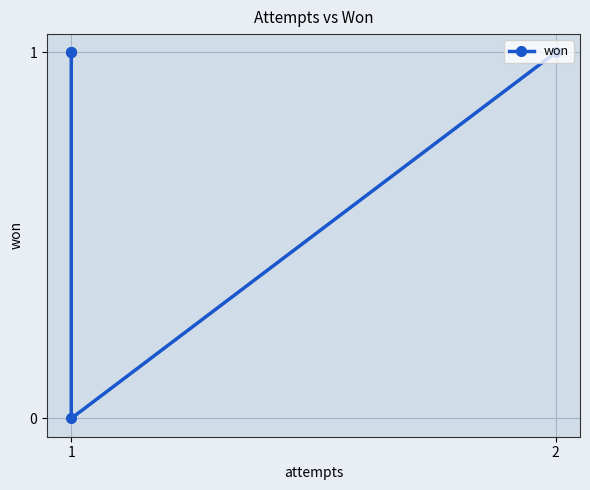

Reading left to right, what are all the values shown in this chart?

1	1	0	1